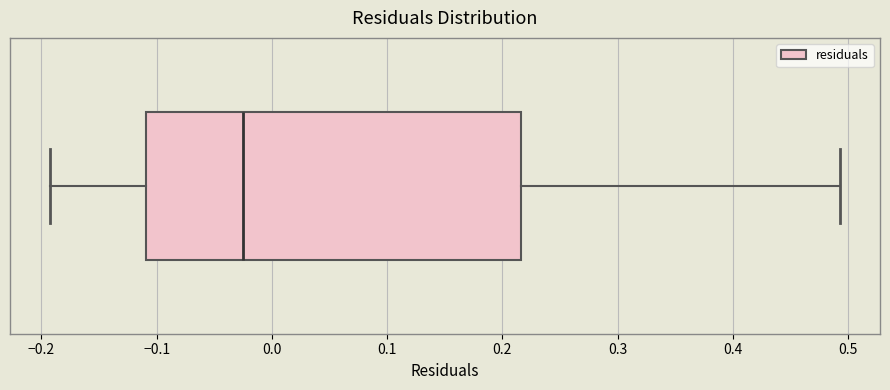

Transcribe this box plot: give where the median line is, the range the box spans, and where the two whiskers end, as read against the x-axis. The values are not printed on the chart, so give them approximately, as read against the axis.

median -0.03, box -0.11 to 0.22, whiskers -0.19 to 0.49